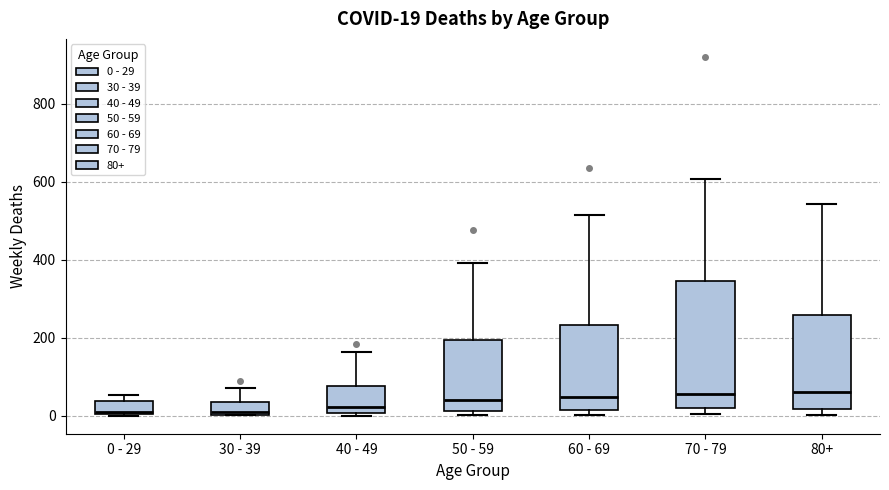

Comparing the boxes themselves (not the whiskers), which one is the tallest?

70 - 79